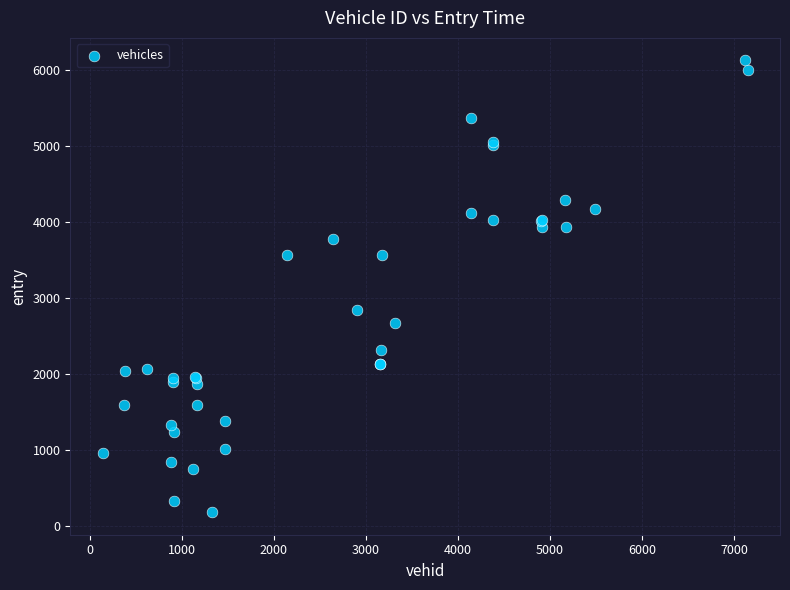

What Y value in the scatter plot is closest to 3155?

2849.8